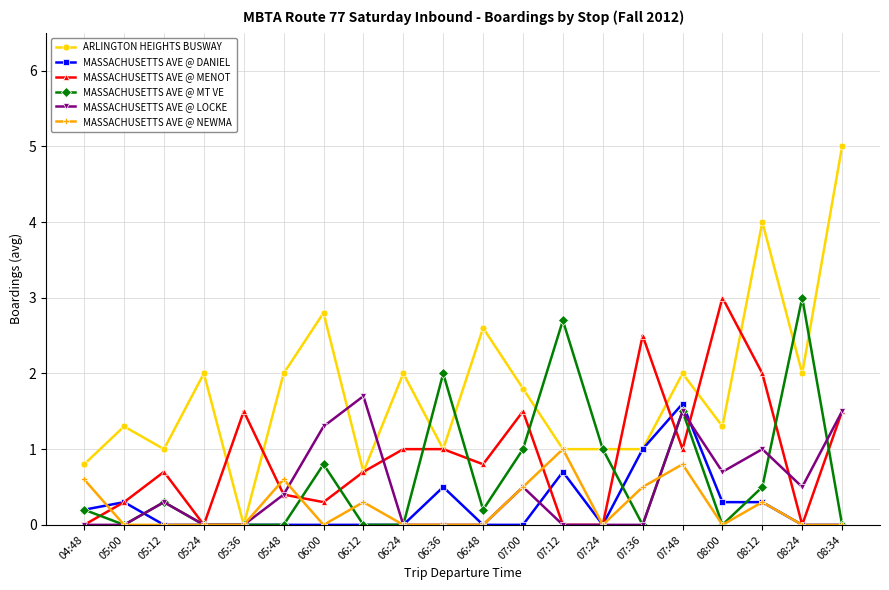

Where do MASSACHUSETTS AVE @ MENOT and MASSACHUSETTS AVE @ MT VE first cross each other?

04:48 and 05:00